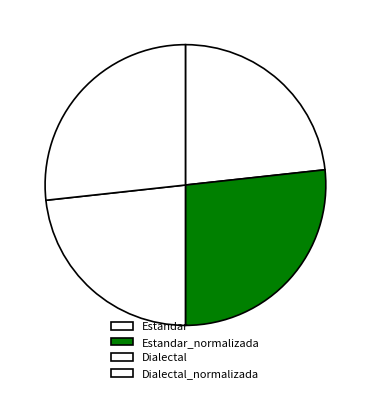

To the nearest percent, what is the combined percentage of Estandar_normalizada and Estandar?

50%